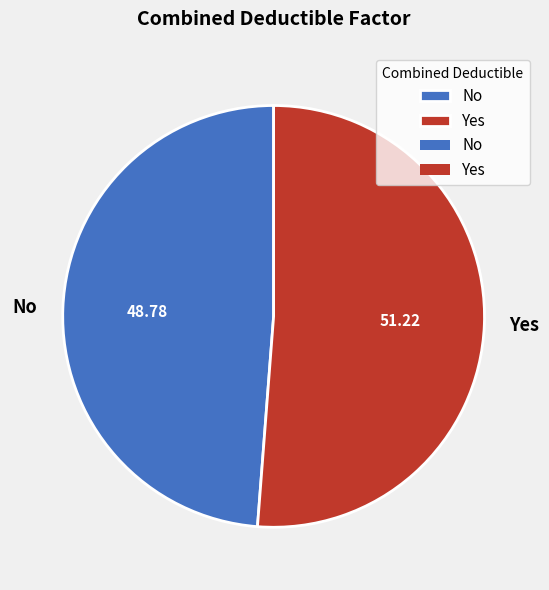

Is there a majority slice in this chart?

Yes